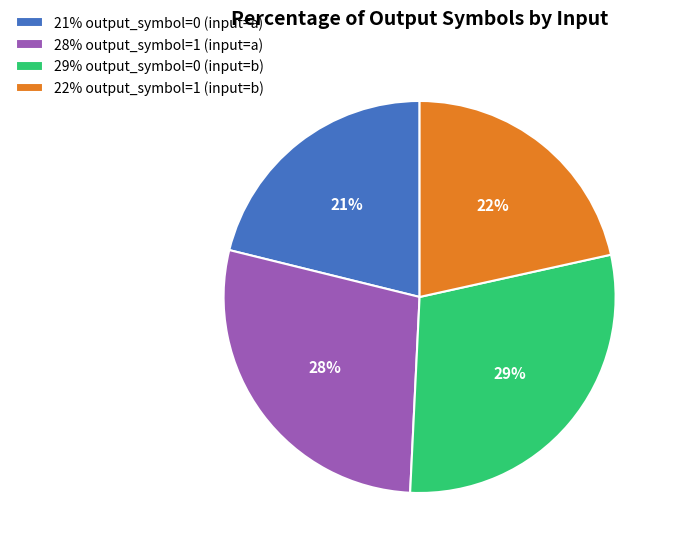

Between 22% output_symbol=1 (input=b) and 29% output_symbol=0 (input=b), which is larger?

29% output_symbol=0 (input=b)